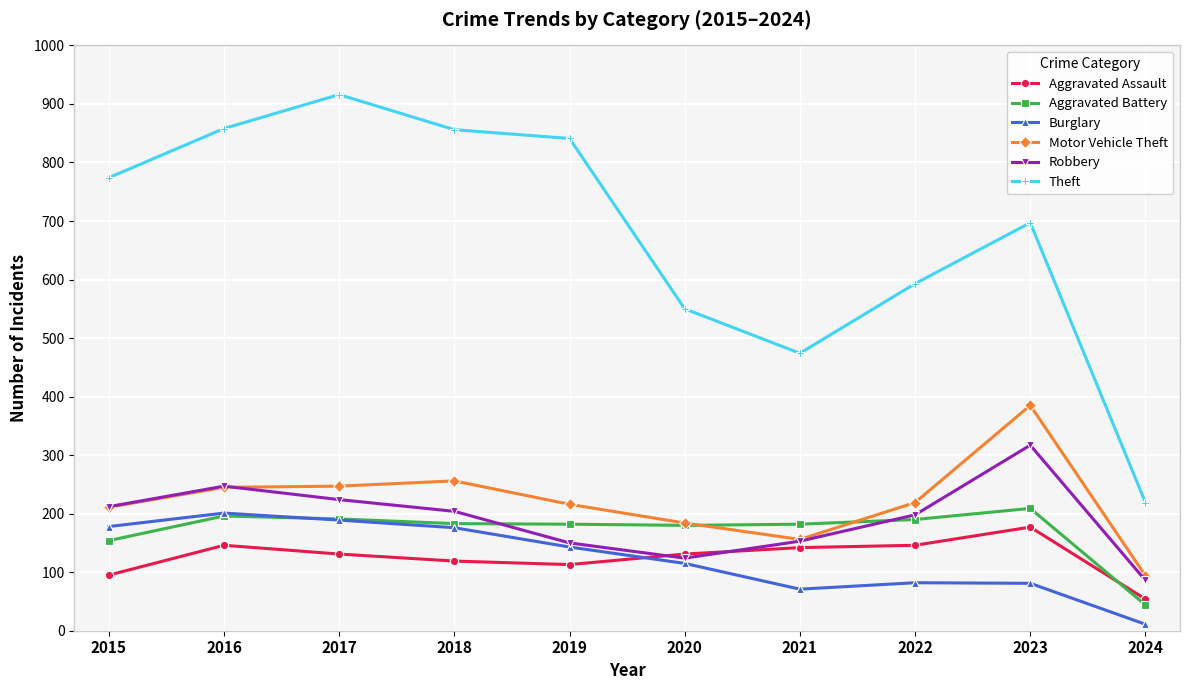

Count the number of data series in this chart.

6